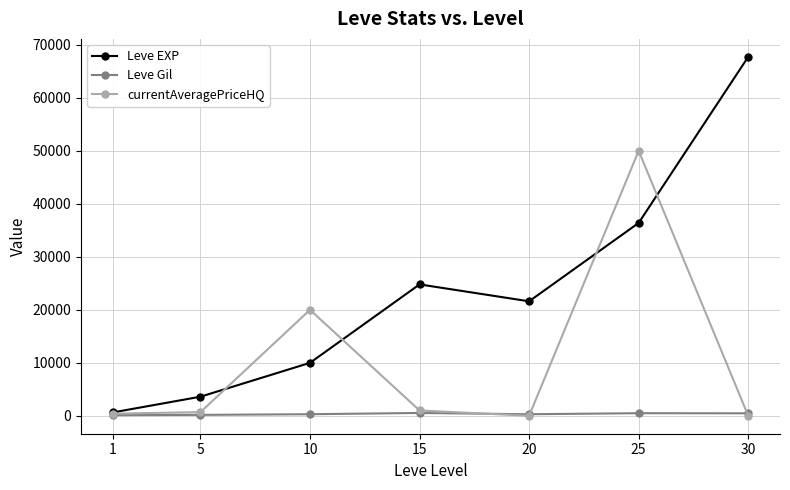

What is the value of the Leve EXP point at the 7th from the left?

67730.0